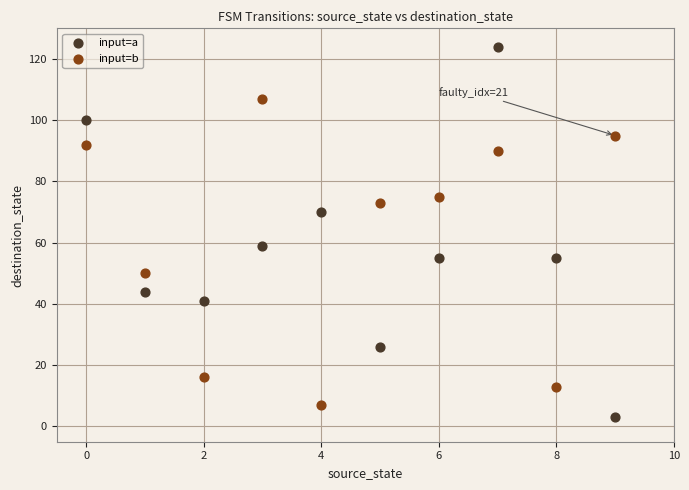

Across all data points, what is the range of Y values (max minus min)?

121